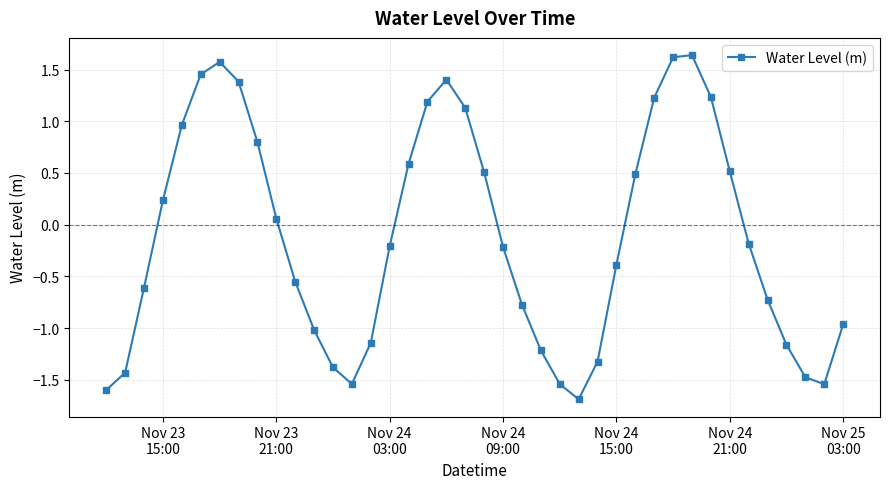

How many interior local peaks (higher than both neighbors) does the data have?

3